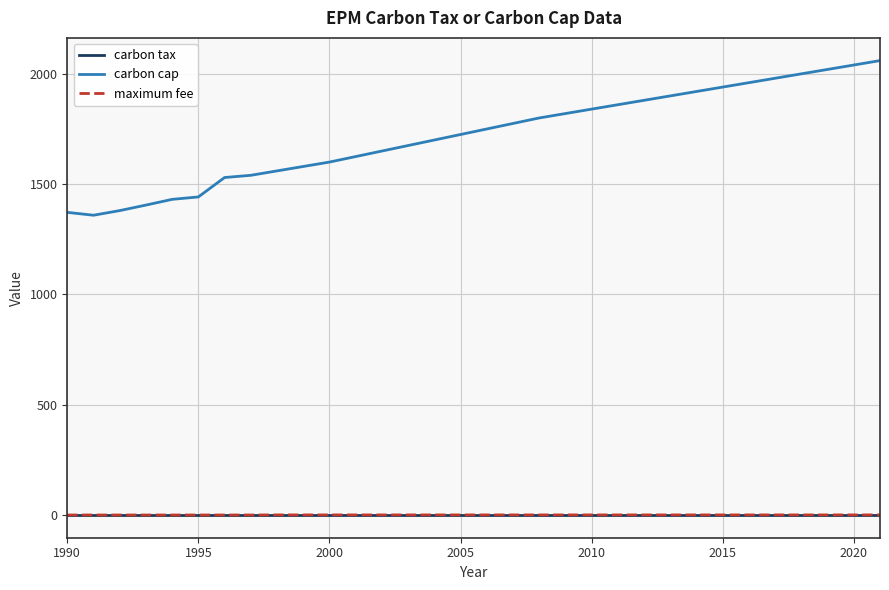

True or false: carbon cap and maximum fee intersect in this chart.

False